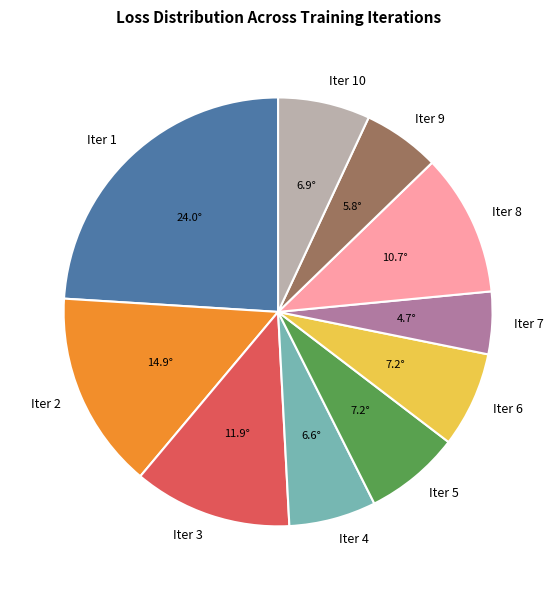

The Iter 5 slice represents 7% of the pie. True or false?

True